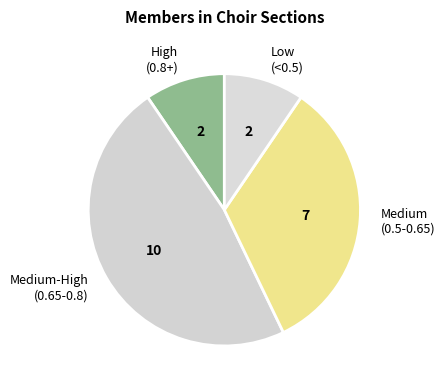

Which slice is the largest?

Medium-High (0.65-0.8)